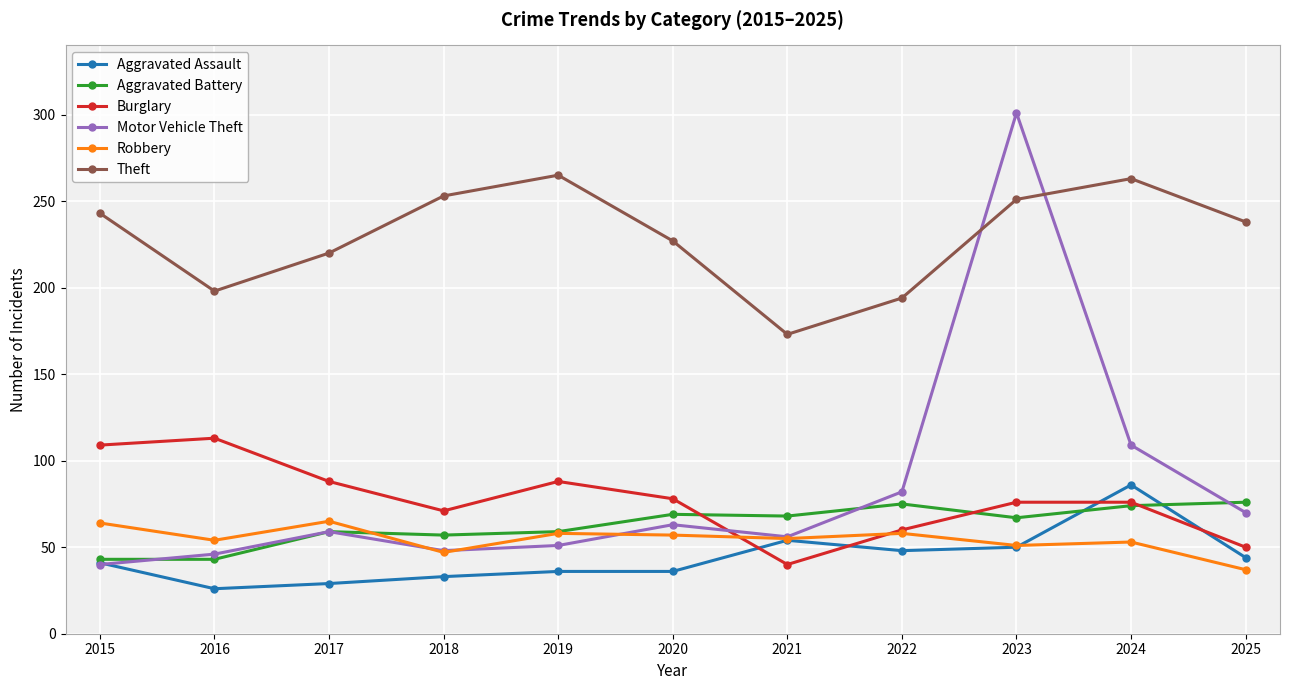

What are all the series names shown in the legend?

Aggravated Assault, Aggravated Battery, Burglary, Motor Vehicle Theft, Robbery, Theft